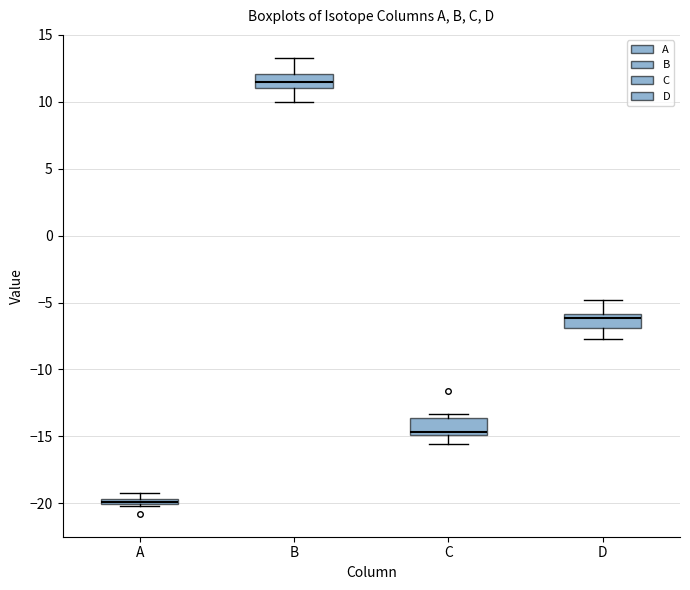

Which box has the highest median line?

B